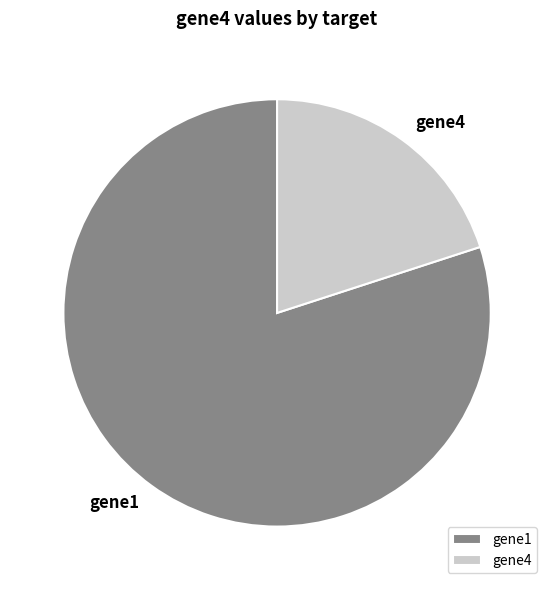

Count the number of slices in the pie.

2